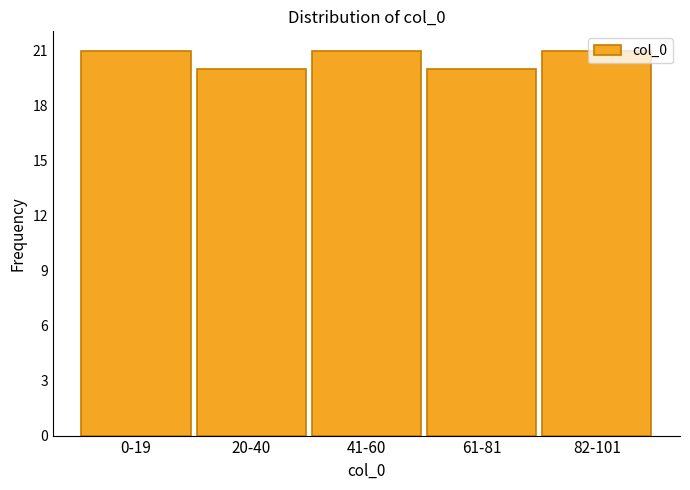

The chart shows a value of 20 at 61-81. True or false?

True